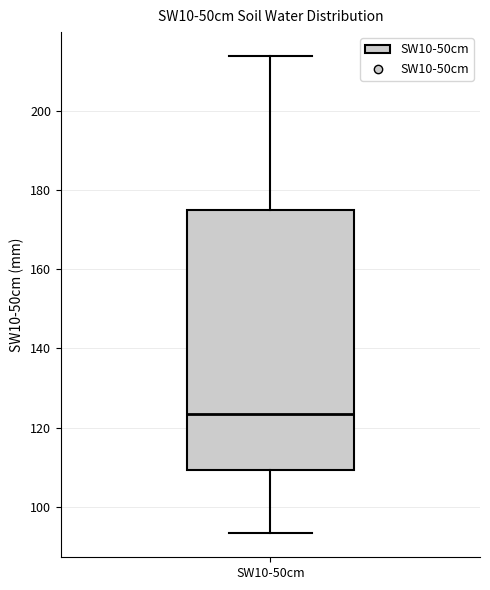

Read this box plot against the y-axis: the position of the median line, the range covered by the box, and the ends of both whiskers. The values are not printed on the chart, so give them approximately, as read against the axis.

median 124, box 110 to 176, whiskers 94 to 214